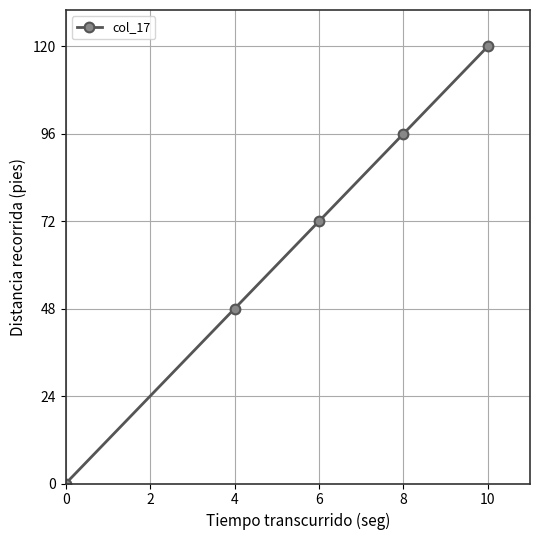

How many lines are shown in the chart?

1